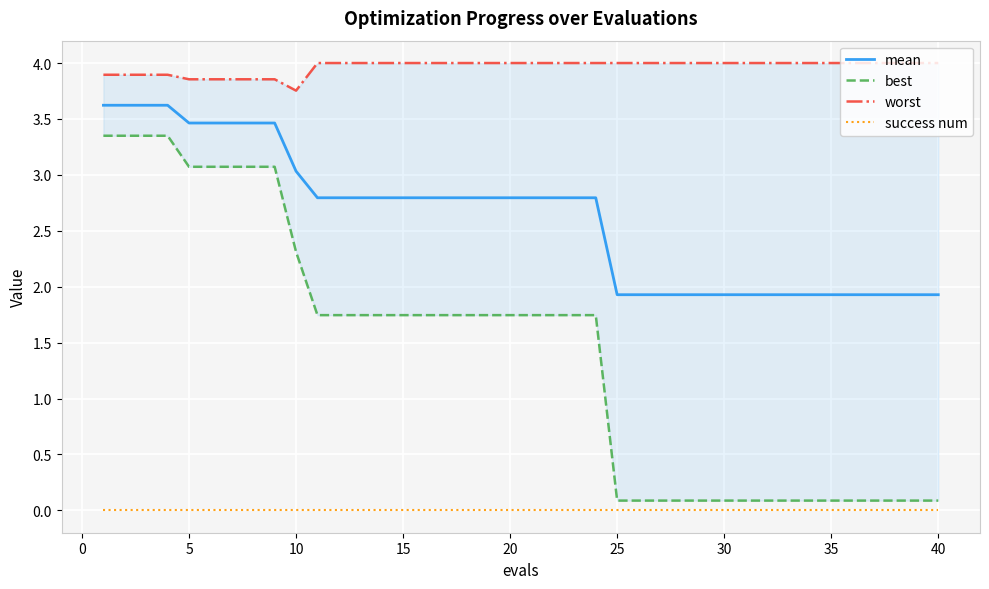

True or false: mean and success num cross at least once.

False